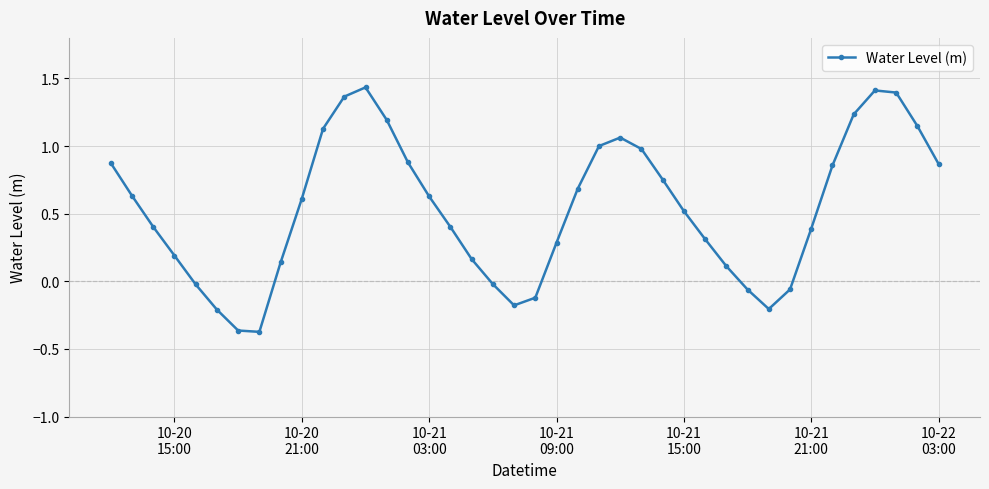

True or false: the data has more than 1 interior local peaks.

True